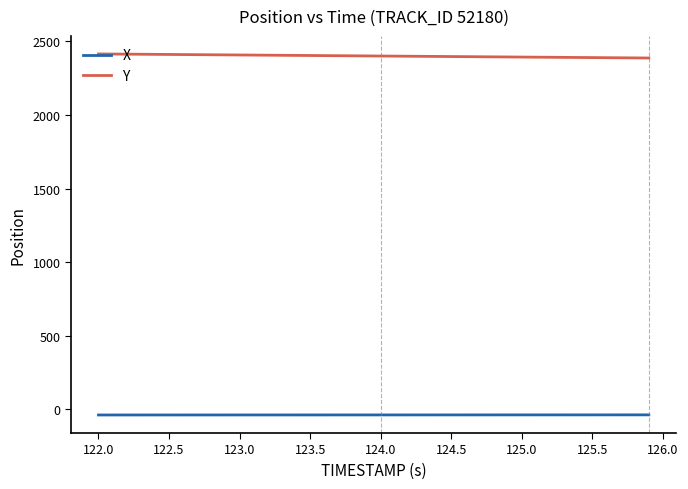

Which series has the largest total across all categories?

Y